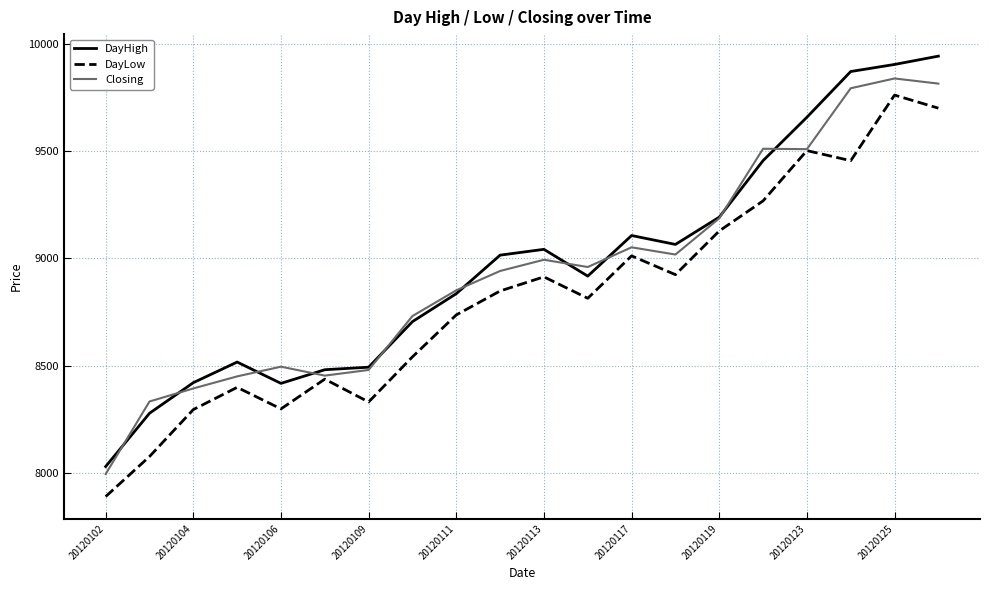

Which series has the largest range (max minus min)?

DayHigh